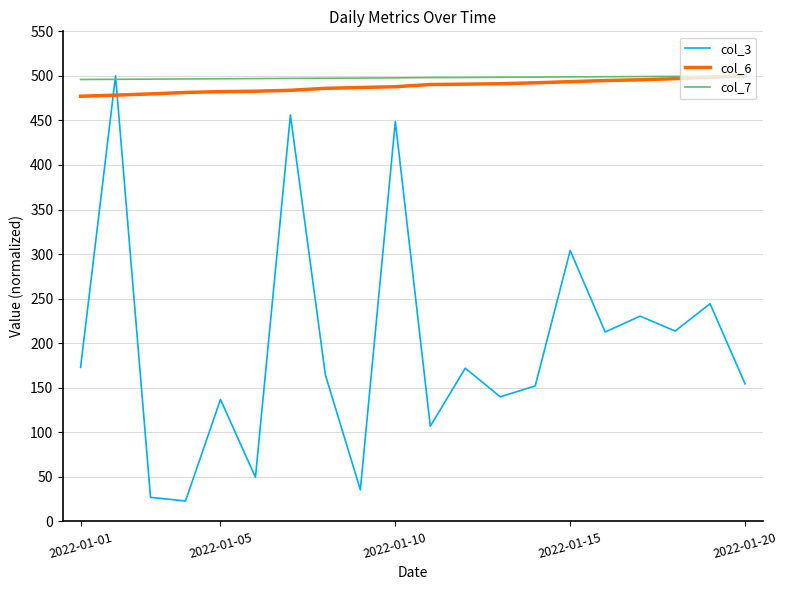

What is the minimum value shown in the chart?

22.9